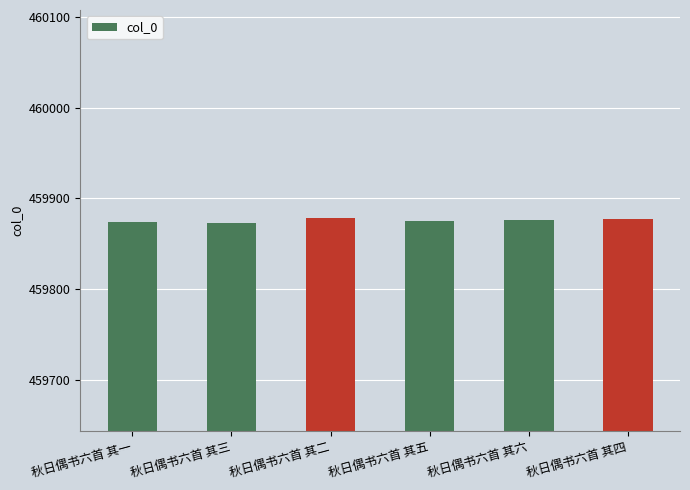

How many data points are less than 459876?

3